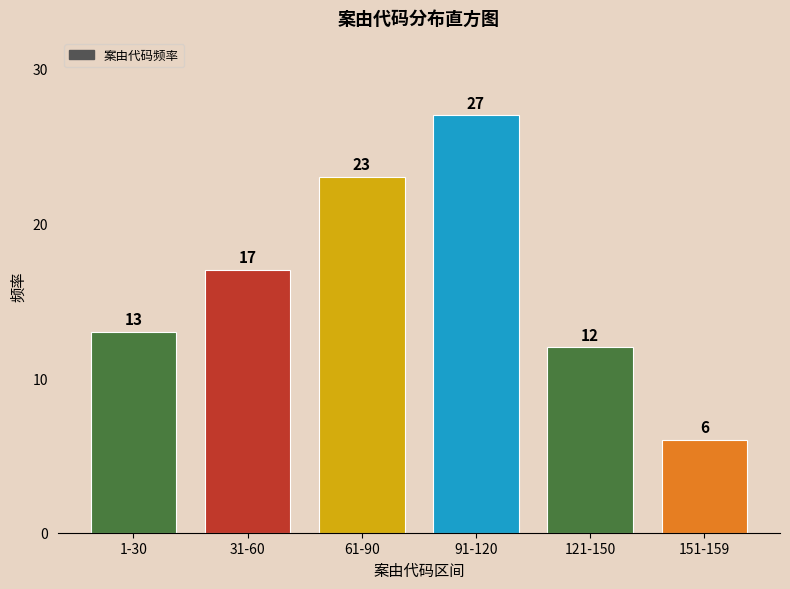

Reading right to left, list all the values displayed in this chart.

151-159=6	121-150=12	91-120=27	61-90=23	31-60=17	1-30=13